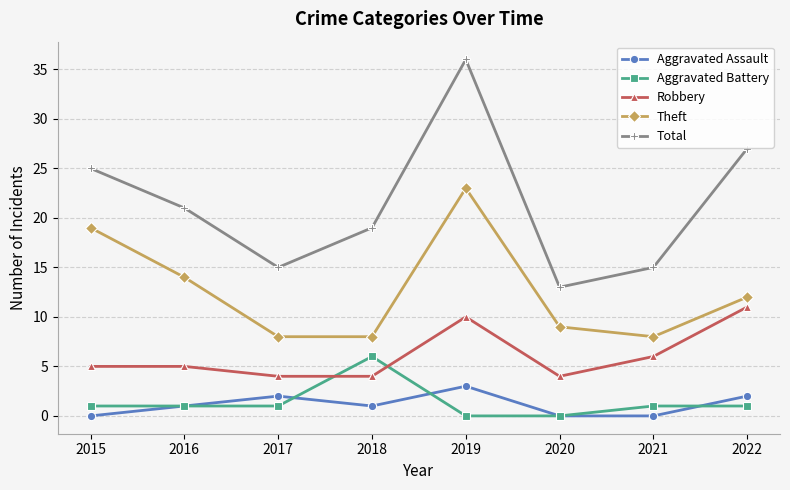

At how many categories does at least one series exceed 28?

1